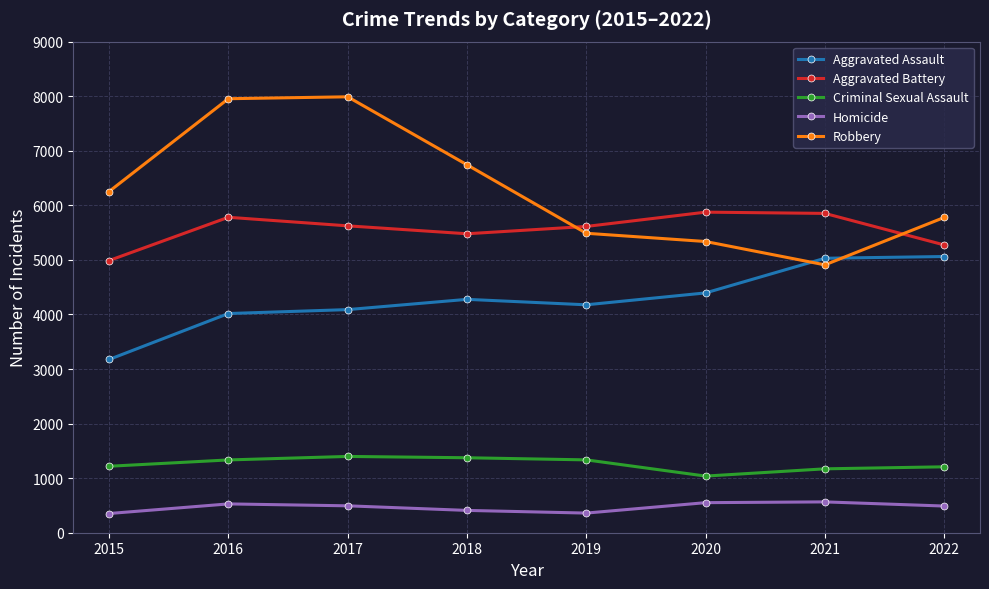

In Aggravated Battery, how many points are higher than both neighbors (excluding endpoints)?

2